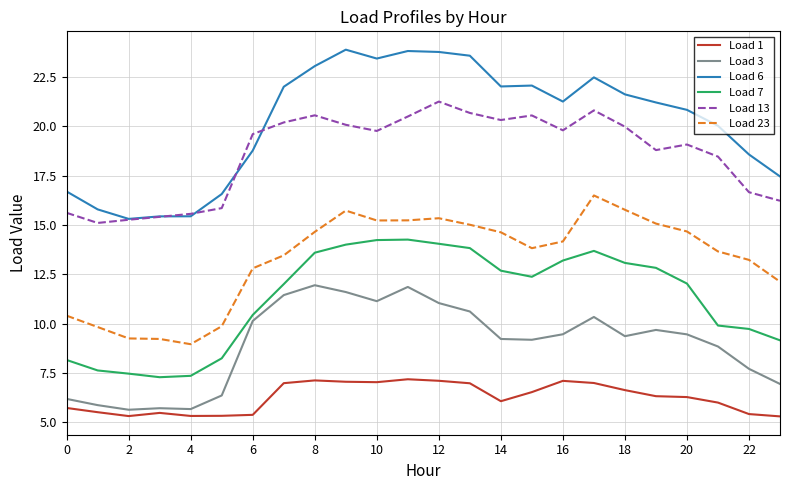

What are all the series names shown in the legend?

Load 1, Load 3, Load 6, Load 7, Load 13, Load 23